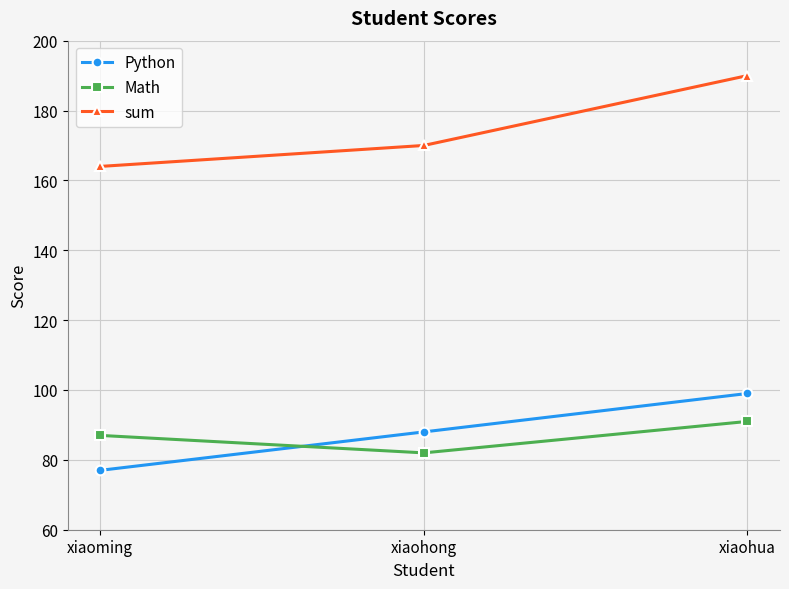

Reading left to right, list all the values displayed in this chart.

Python: 77	88	99
Math: 87	82	91
sum: 164	170	190